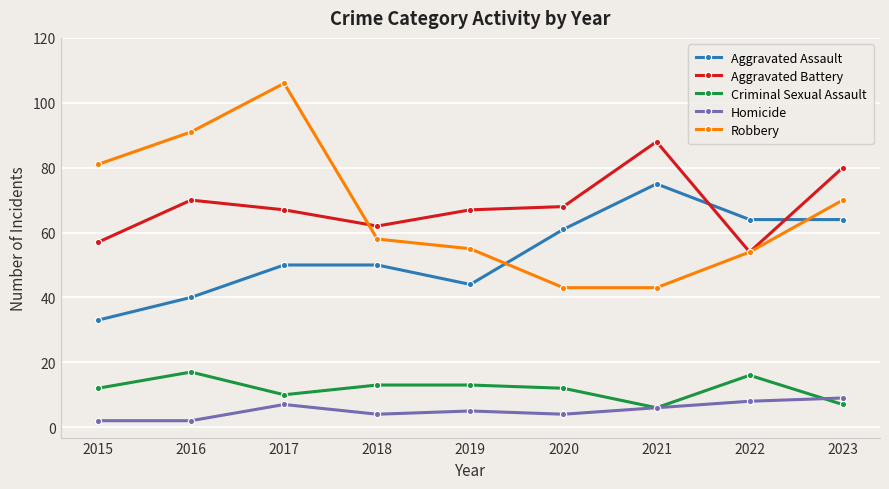

True or false: Aggravated Assault and Robbery cross at least once.

True